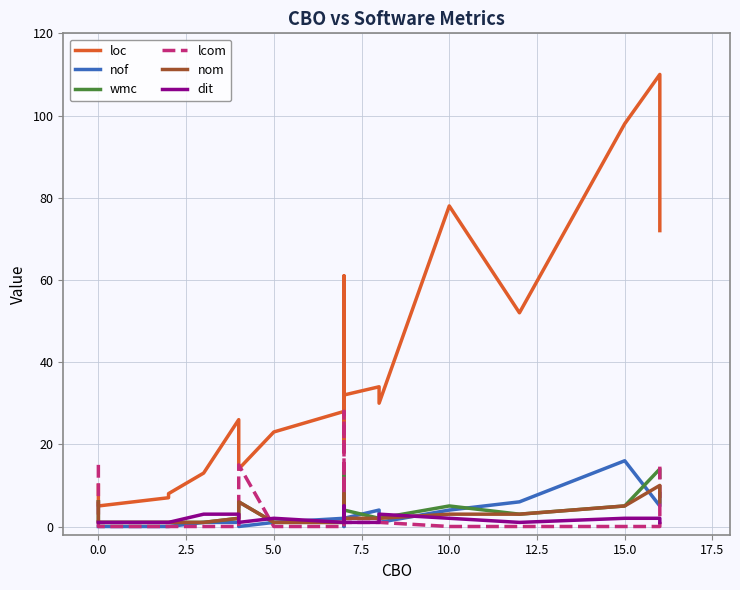

Reading left to right, transcribe all the data shown in this chart.

loc: 10	5	7	8	13	26	14	23	28	26	61	18	32	34	30	78	52	98	110	72
nof: 0	0	0	0	1	1	0	1	2	0	0	1	2	4	1	4	6	16	5	8
wmc: 6	1	1	1	1	2	6	1	1	2	15	2	4	2	2	5	3	5	14	12
lcom: 15	0	0	0	0	0	15	0	0	1	28	1	1	1	1	0	0	0	0	15
nom: 6	1	1	1	1	2	6	1	1	2	8	2	2	2	2	3	3	5	10	6
dit: 1	1	1	1	3	3	1	2	1	2	5	1	1	1	3	2	1	2	2	1